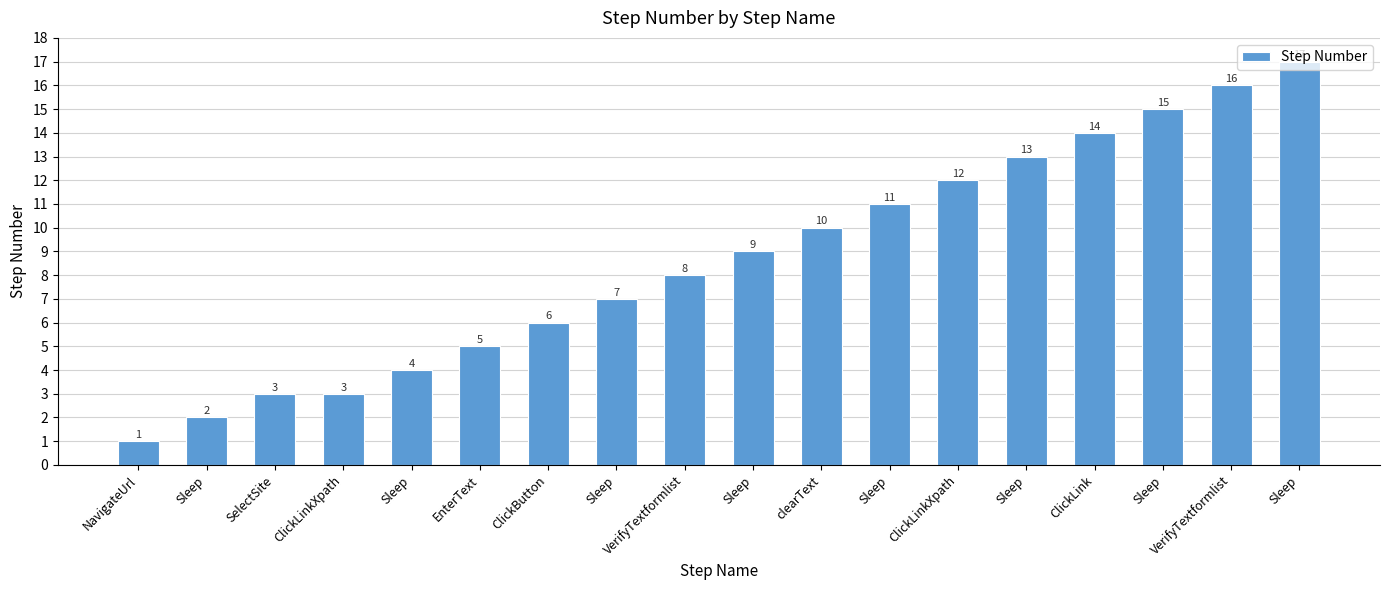

Count the number of categories in the chart.

18